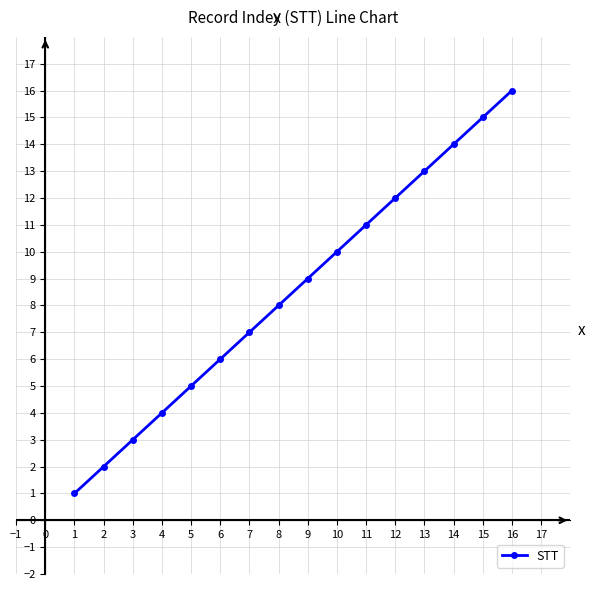

List the labels in order of value, smallest first.

1, 2, 3, 4, 5, 6, 7, 8, 9, 10, 11, 12, 13, 14, 15, 16